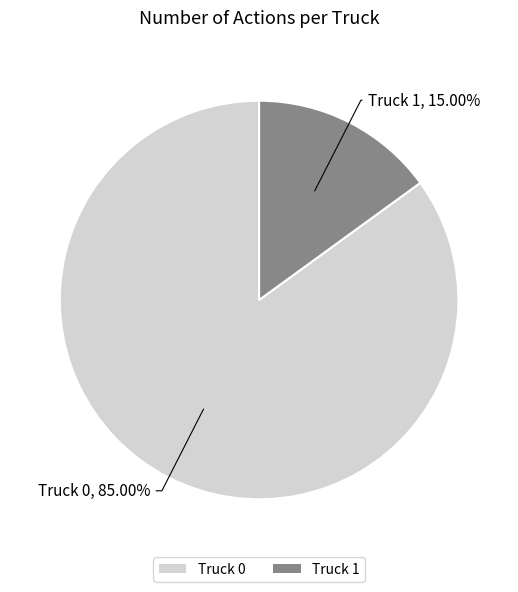

What percentage is the Truck 0 slice, to the nearest percent?

85%